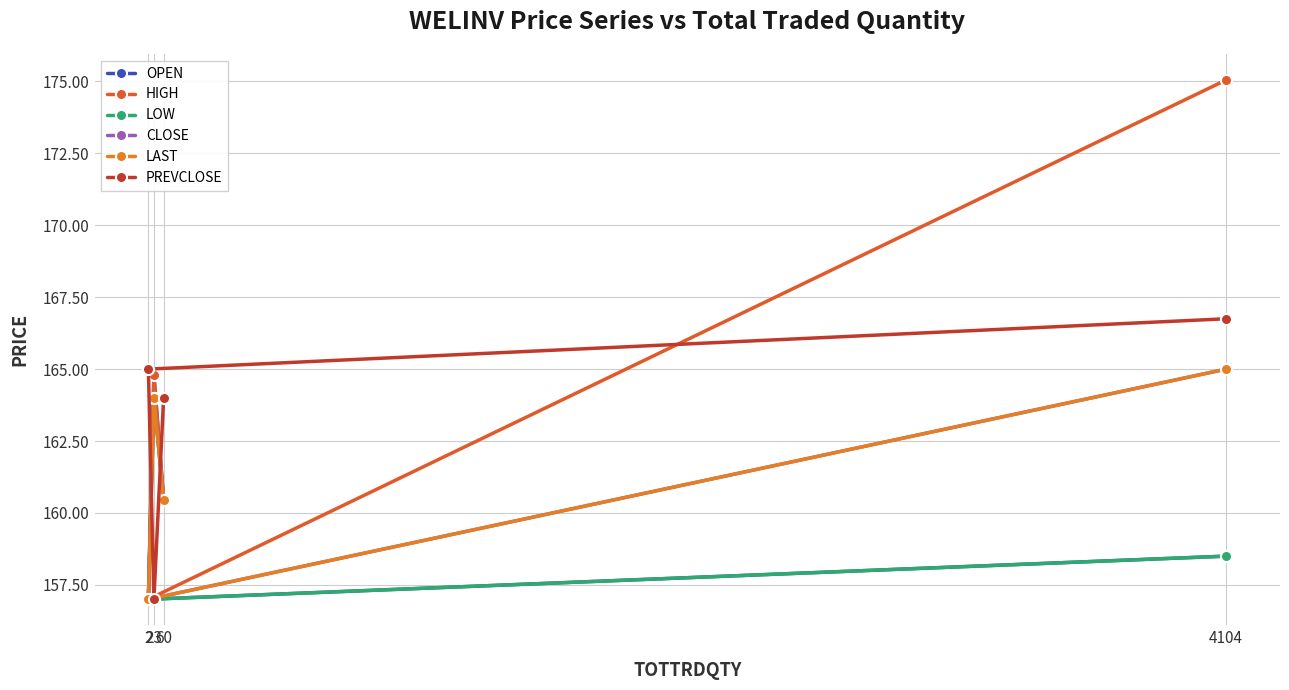

How many distinct data groups are displayed?

6